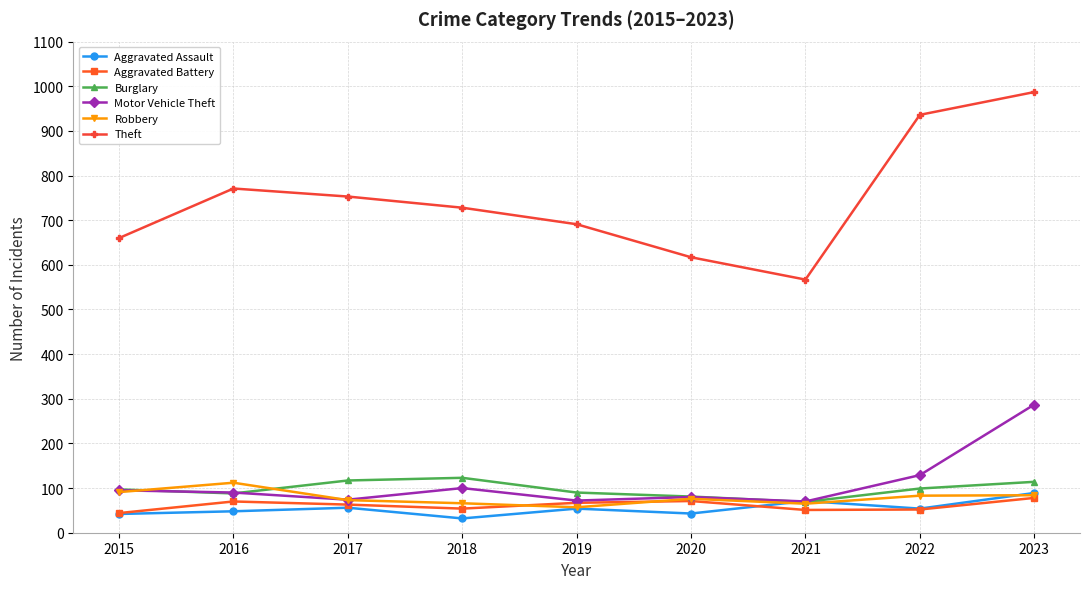

What is the minimum value shown in the chart?

32